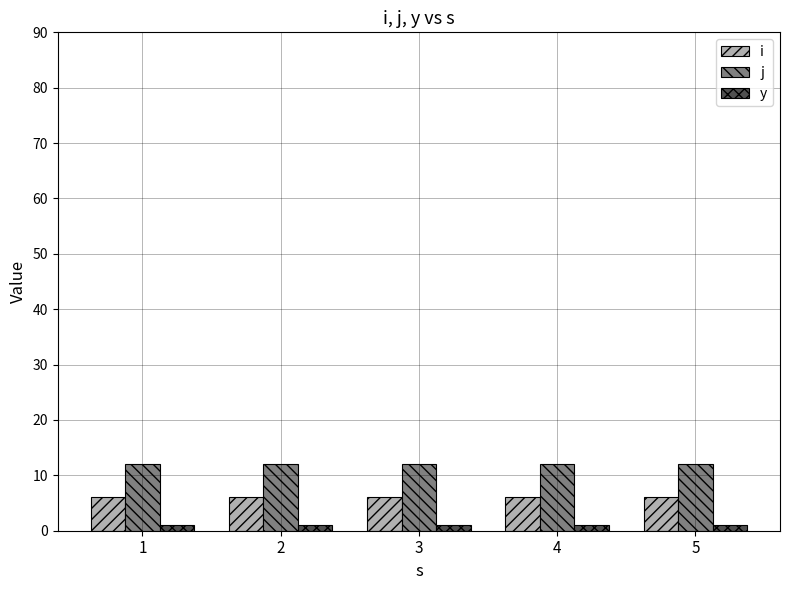

Reading left to right, list all the values displayed in this chart.

i: 1=6	2=6	3=6	4=6	5=6
j: 1=12	2=12	3=12	4=12	5=12
y: 1=1	2=1	3=1	4=1	5=1